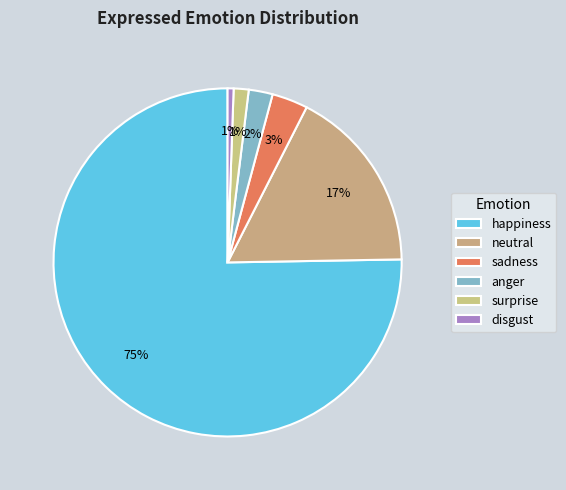

Rank the categories by value from highest to lowest.

happiness, neutral, sadness, anger, surprise, disgust